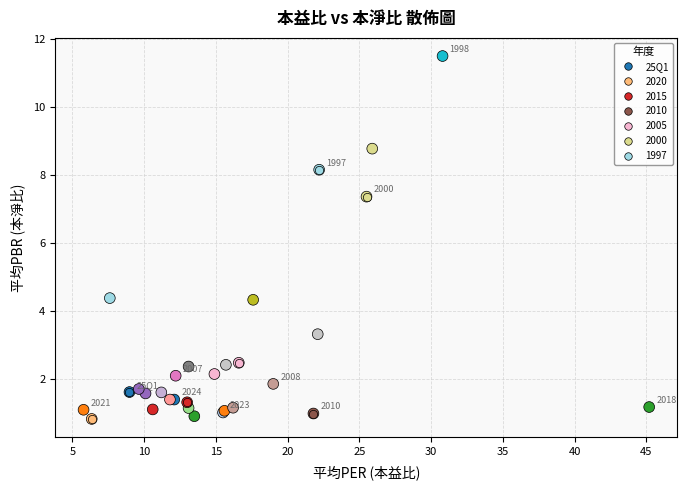

What Y value in the scatter plot is closest to 6?

7.4